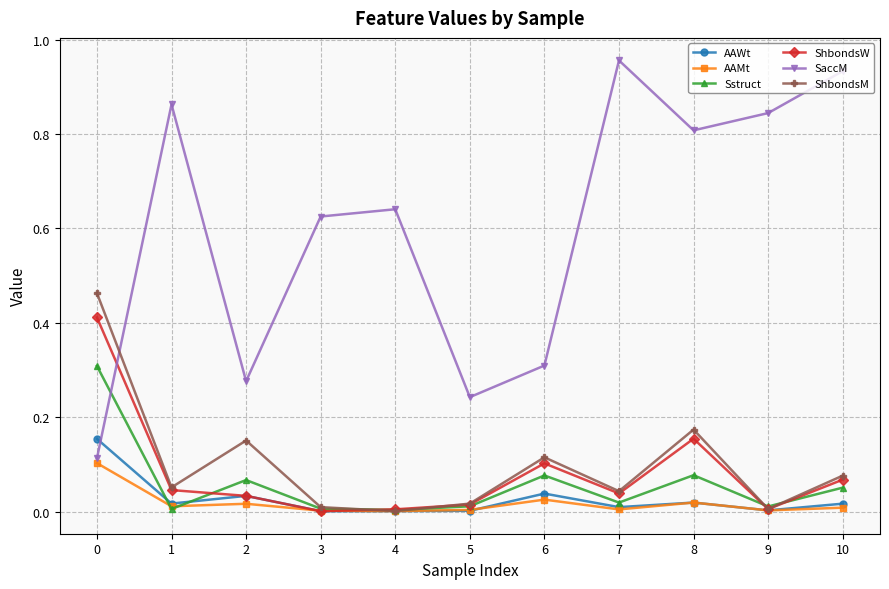

Which series changed the most between 6 and 9?

SaccM